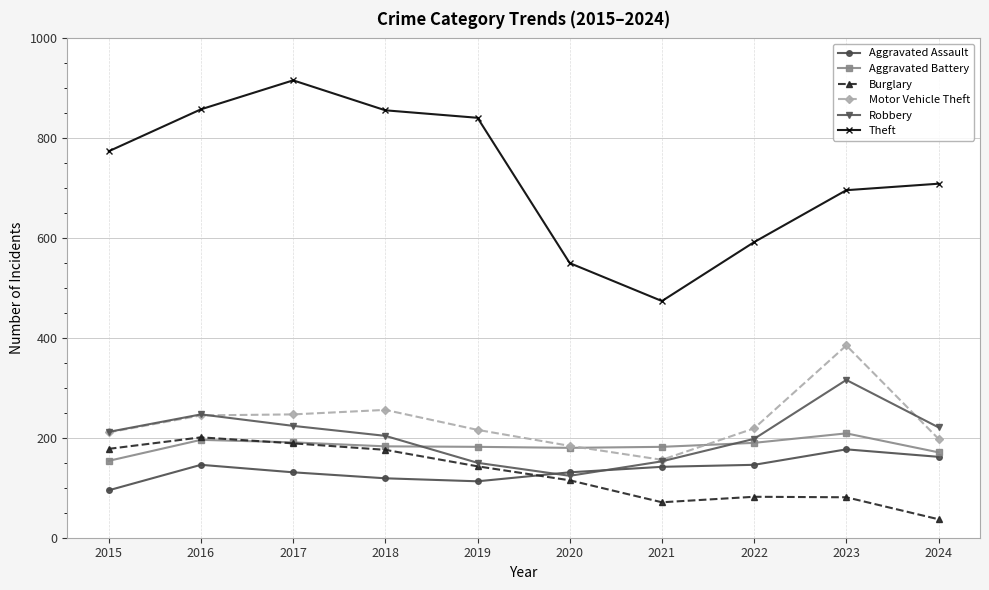

What is the difference between the maximum and minimum values in the Motor Vehicle Theft series?

229